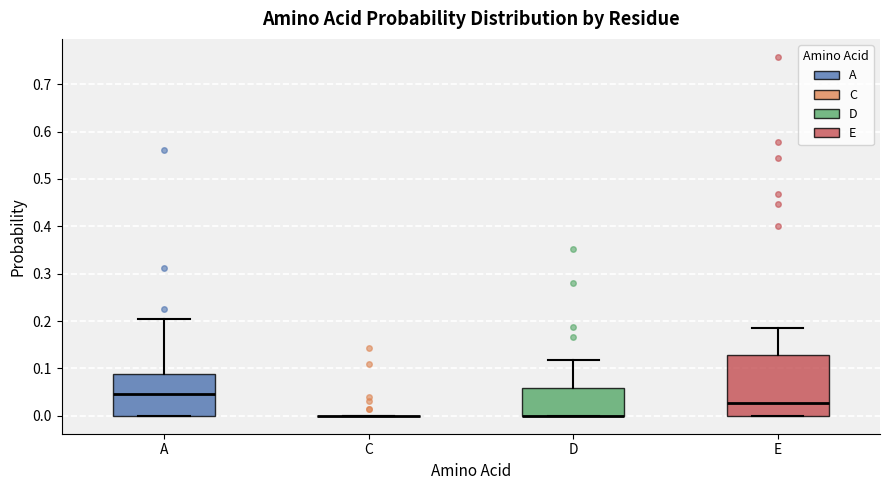

Reading left to right, transcribe this box plot: for each box, give where its median line is, the range the box spans, and where its two whiskers end, as read against the y-axis. The values are not printed on the chart, so give them approximately, as read against the axis.

A: median 0.05, box 0.00 to 0.09, whiskers 0.00 to 0.20
C: box collapsed to a line at 0.00, whiskers 0.00 to 0.00
D: median 0.00 (drawn on the box's lower edge), box 0.00 to 0.06, whiskers 0.00 to 0.12
E: median 0.03, box 0.00 to 0.13, whiskers 0.00 to 0.19